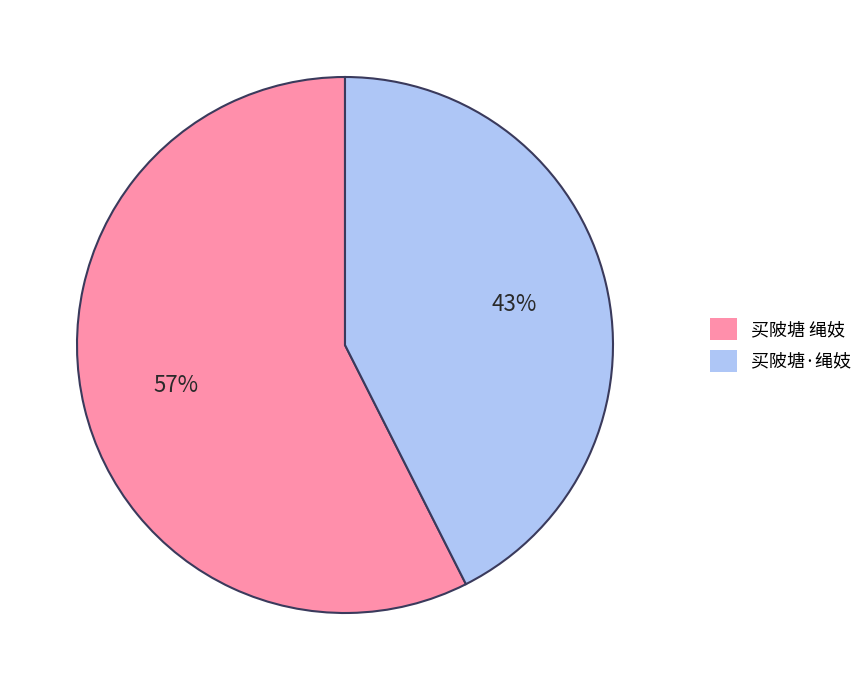

Is the sum of 买陂塘·绳妓 and 买陂塘 绳妓 greater than half?

Yes